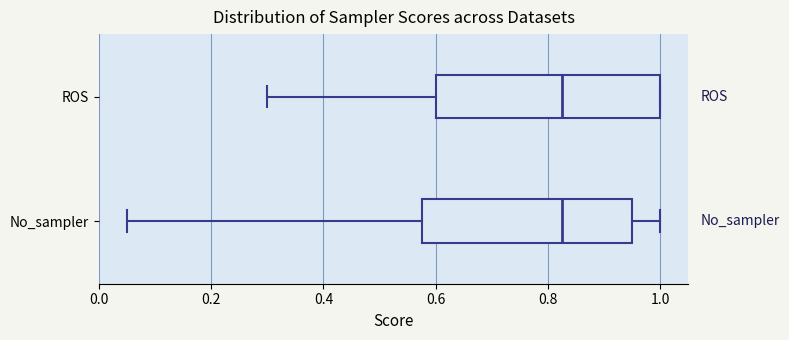

Reading bottom to top, read every box against the x-axis: the position of its median line, the range the box covers, and the ends of its whiskers. The values are not printed on the chart, so give them approximately, as read against the axis.

No_sampler: median 0.82, box 0.58 to 0.96, whiskers 0.06 to 1.00
ROS: median 0.82, box 0.60 to 1.00, whiskers 0.30 to 1.00